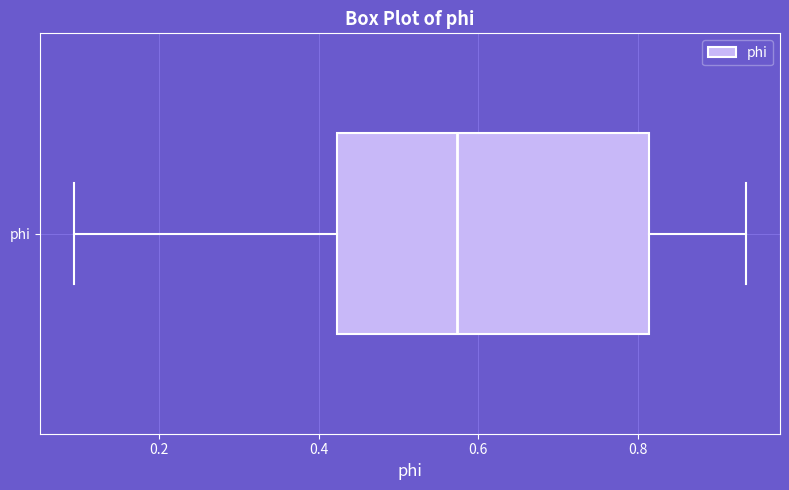

Read this box plot against the x-axis: the position of the median line, the range covered by the box, and the ends of both whiskers. The values are not printed on the chart, so give them approximately, as read against the axis.

median 0.58, box 0.42 to 0.82, whiskers 0.10 to 0.94